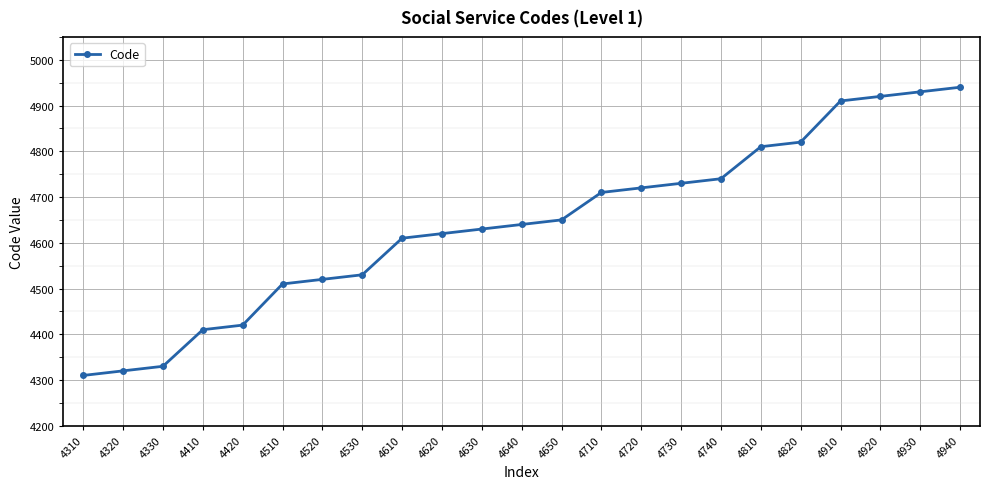

At which category does the chart reach its minimum across all series?

4310